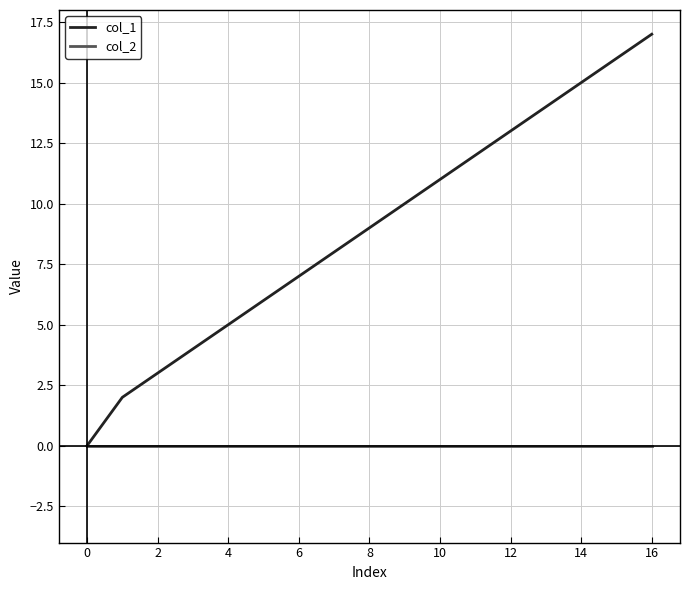

How many series are shown in this chart?

2